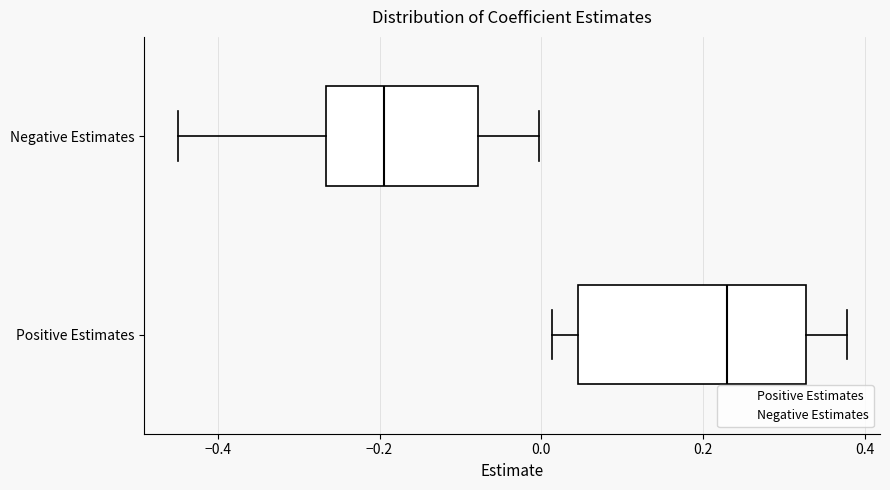

Reading bottom to top, read every box against the x-axis: the position of its median line, the range the box covers, and the ends of its whiskers. The values are not printed on the chart, so give them approximately, as read against the axis.

Positive Estimates: median 0.22, box 0.04 to 0.32, whiskers 0.02 to 0.38
Negative Estimates: median -0.20, box -0.26 to -0.08, whiskers -0.44 to 0.00